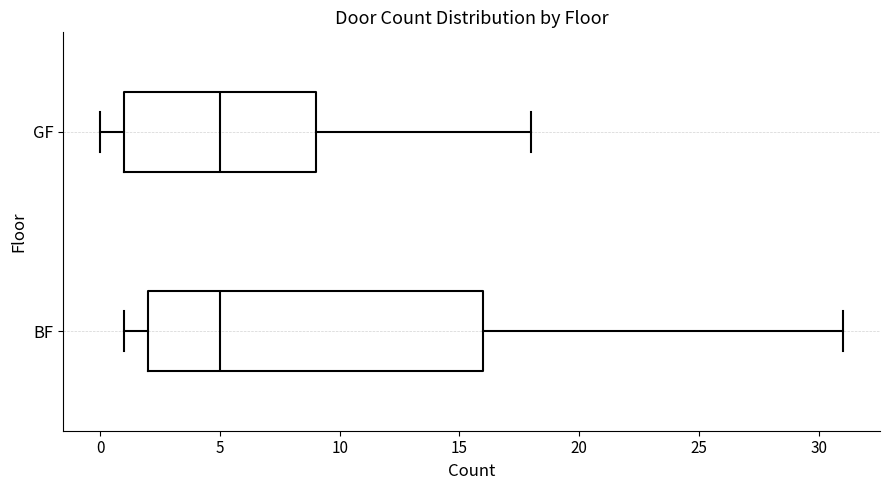

Reading bottom to top, read every box against the x-axis: the position of its median line, the range the box covers, and the ends of its whiskers. The values are not printed on the chart, so give them approximately, as read against the axis.

BF: median 5, box 2 to 16, whiskers 1 to 31
GF: median 5, box 1 to 9, whiskers 0 to 18